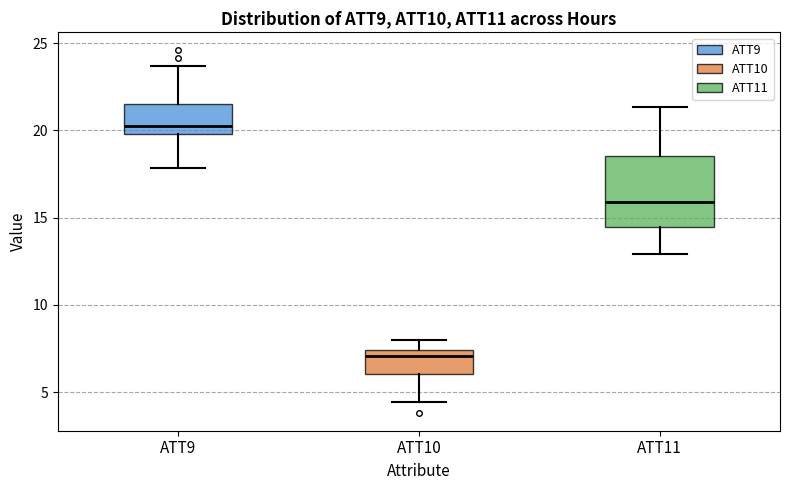

Reading left to right, transcribe this box plot: for each box, give where its median line is, the range the box spans, and where its two whiskers end, as read against the y-axis. The values are not printed on the chart, so give them approximately, as read against the axis.

ATT9: median 20.5, box 20.0 to 21.5, whiskers 18.0 to 23.5
ATT10: median 7.0, box 6.0 to 7.5, whiskers 4.5 to 8.0
ATT11: median 16.0, box 14.5 to 18.5, whiskers 13.0 to 21.5